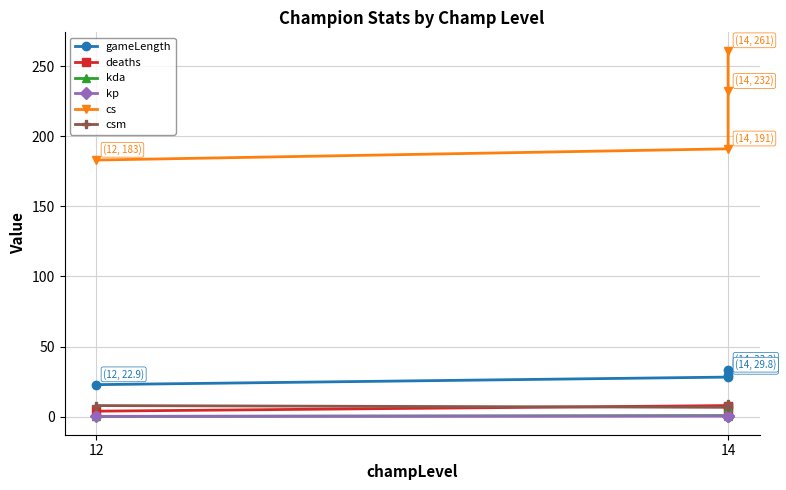

How many data points does each series have?

4